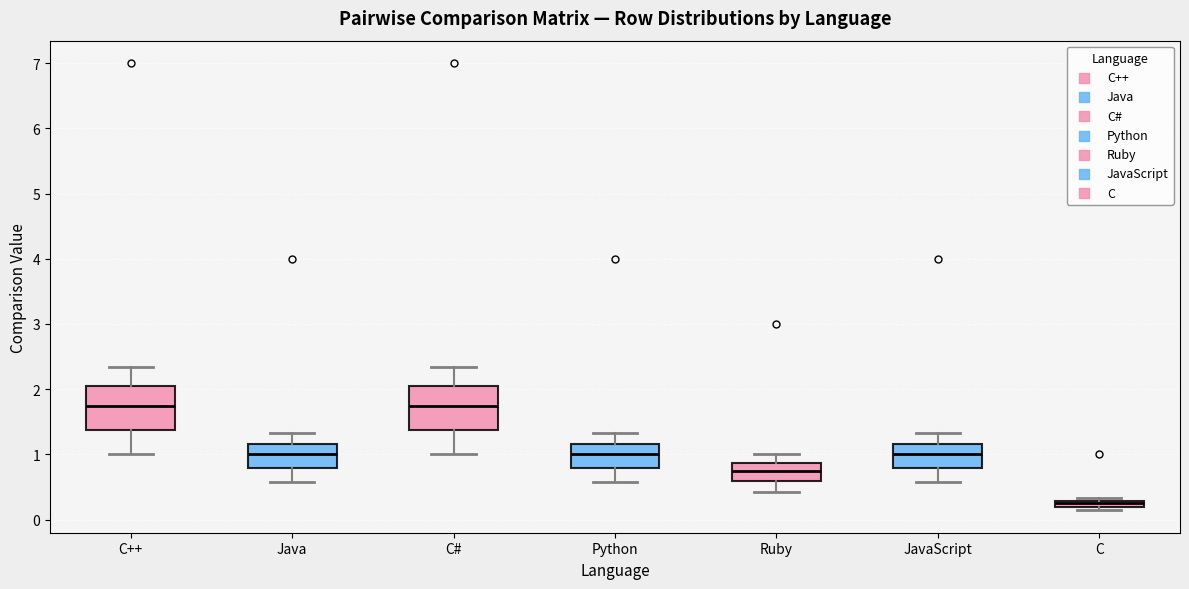

Where is the upper edge of the box for C++ on the y-axis? The values are not printed on the chart, so give them approximately, as read against the axis.

2.0